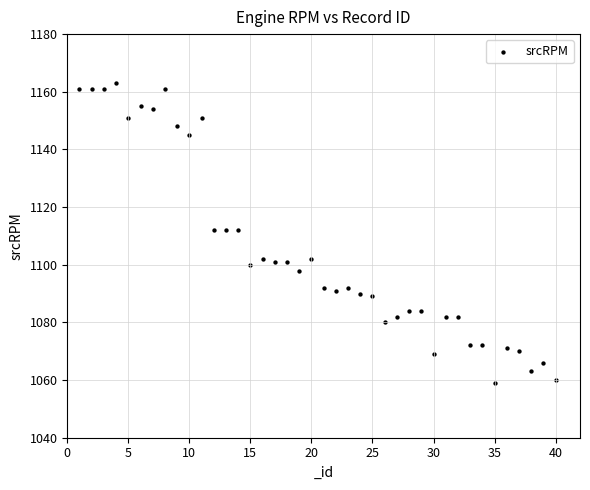

What is the range of X values (max minus min)?

39